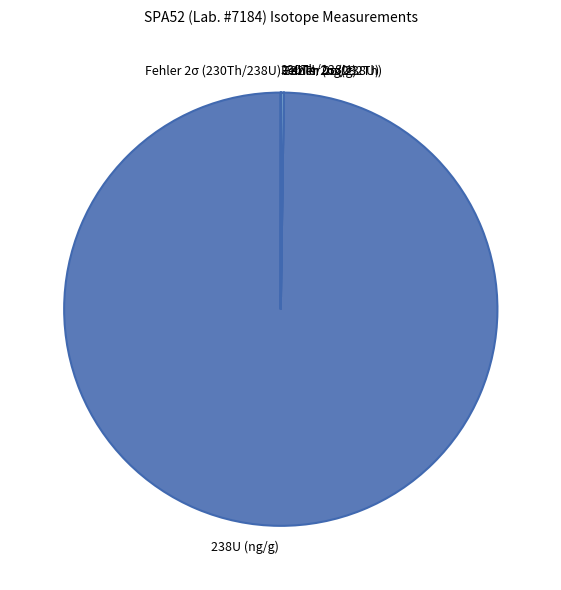

Which category has the biggest portion of the pie?

238U (ng/g)